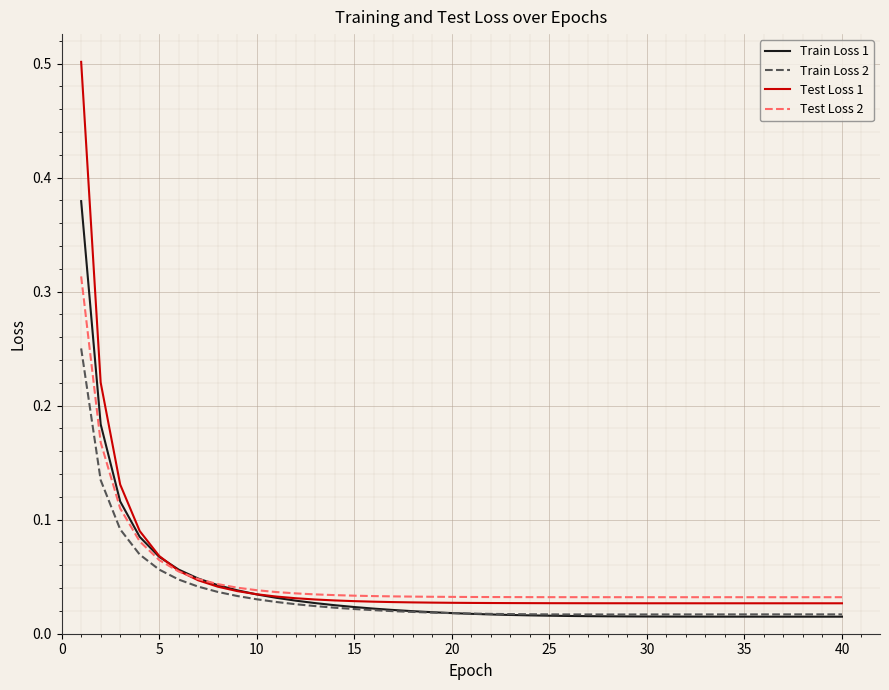

How many distinct data groups are displayed?

4